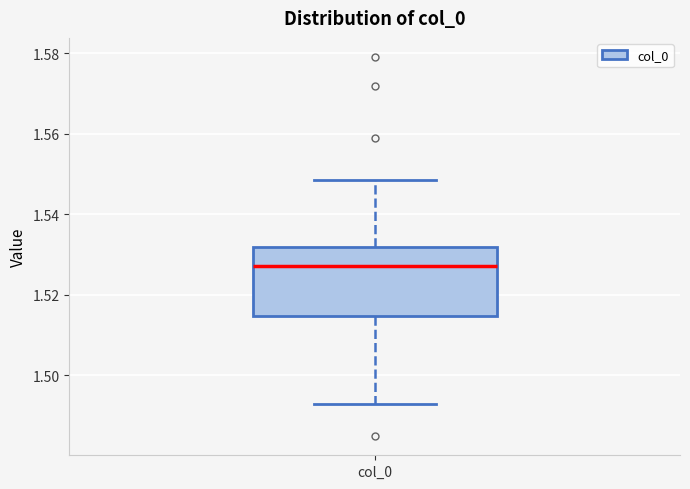

Where does the upper whisker of the box for col_0 end on the y-axis? The values are not printed on the chart, so give them approximately, as read against the axis.

1.548